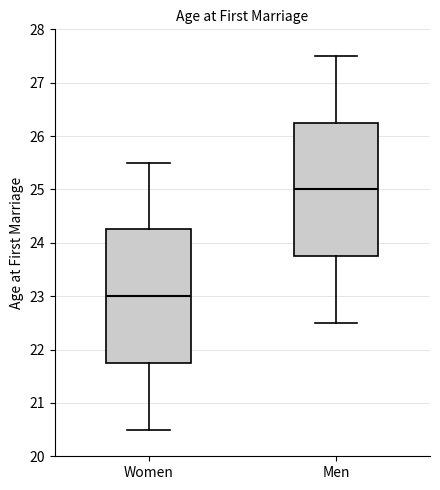

Reading left to right, transcribe this box plot: for each box, give where its median line is, the range the box spans, and where its two whiskers end, as read against the y-axis. The values are not printed on the chart, so give them approximately, as read against the axis.

Women: median 23.0, box 21.8 to 24.3, whiskers 20.5 to 25.5
Men: median 25.0, box 23.8 to 26.3, whiskers 22.5 to 27.5